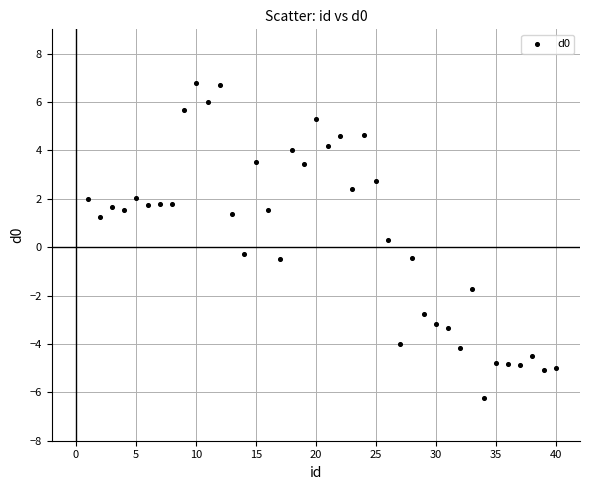

What is the range of X values (max minus min)?

39.0